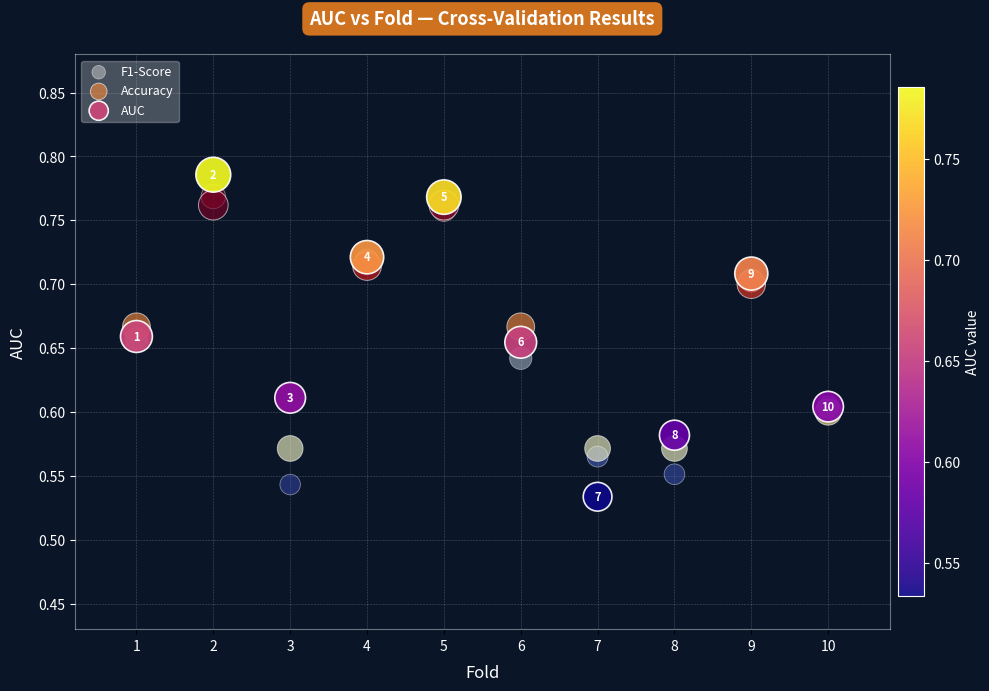

What is the X range (max minus min) for the scatter plot?

9.0